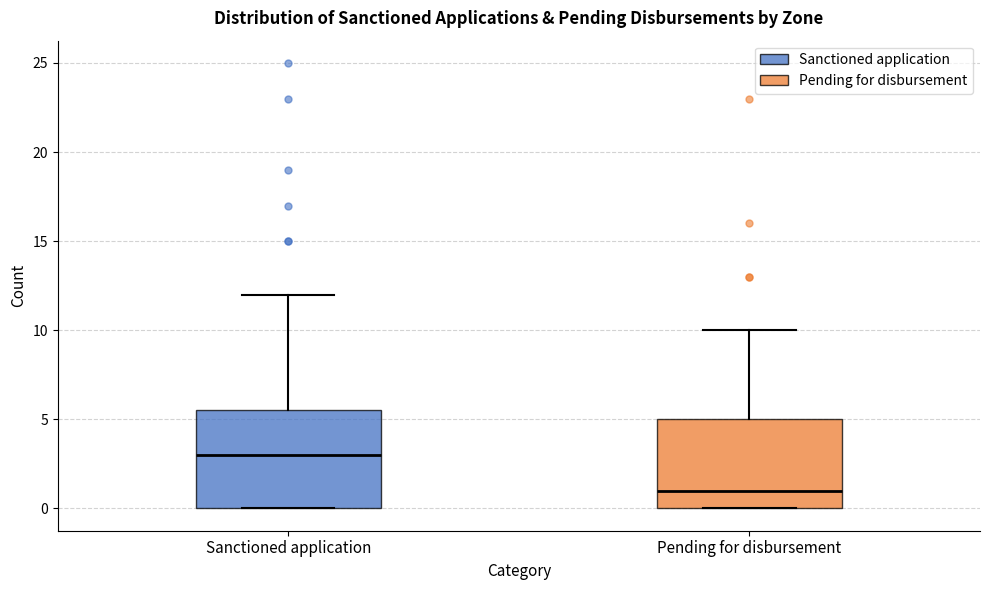

Which box's median line is the highest?

Sanctioned application